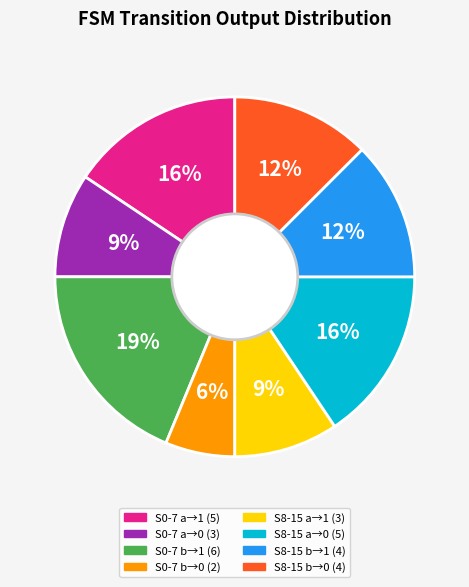

To the nearest percent, what is the average slice percentage?

12%